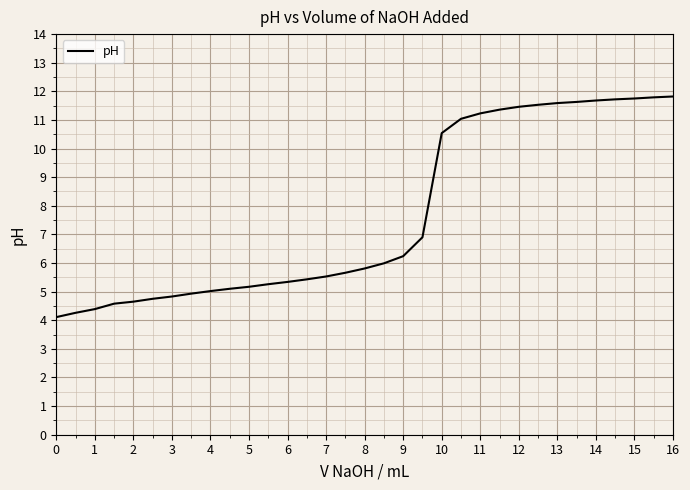

What is the minimum value shown in the chart?

4.1